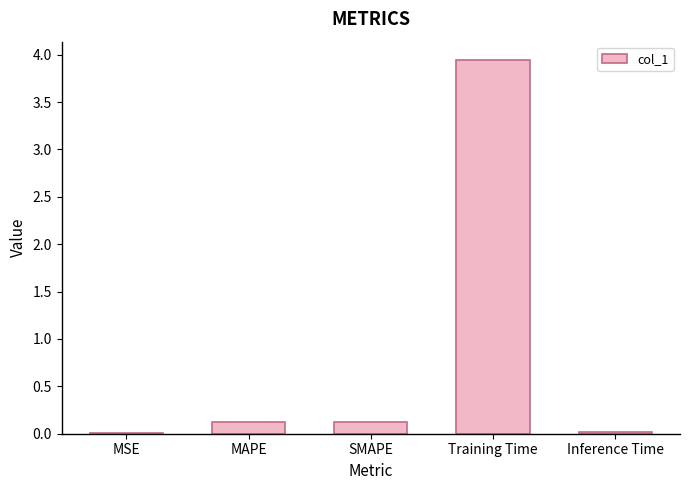

Which category has the highest value across all series?

Training Time